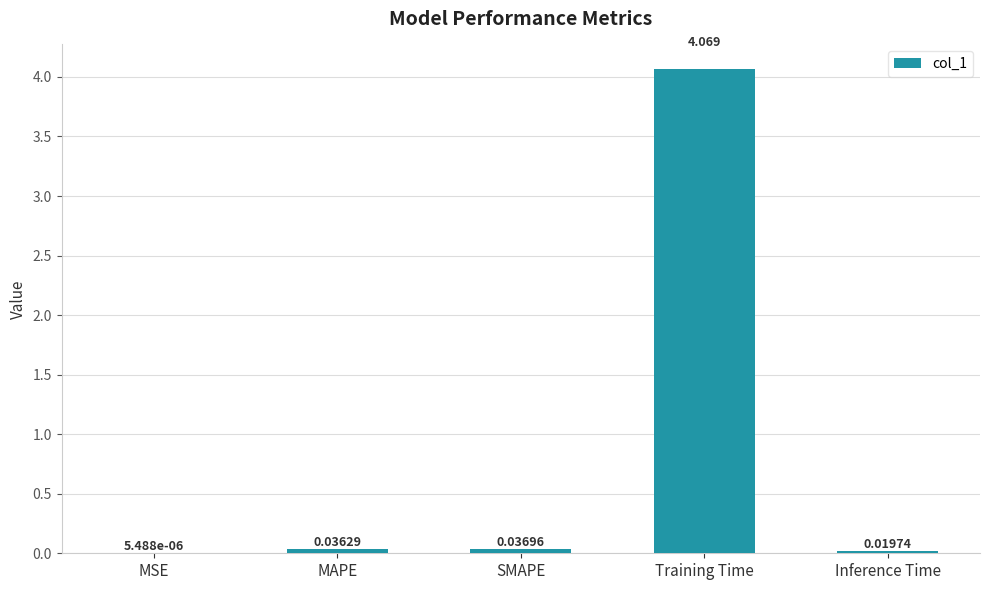

Which label corresponds to the largest value in the chart?

Training Time